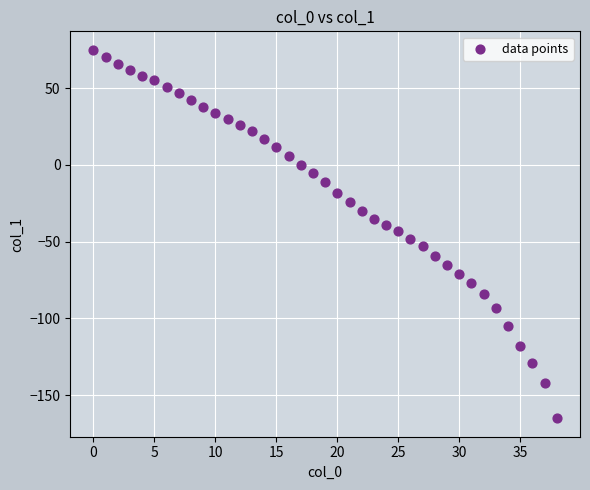

What is the range of Y values (max minus min)?

240